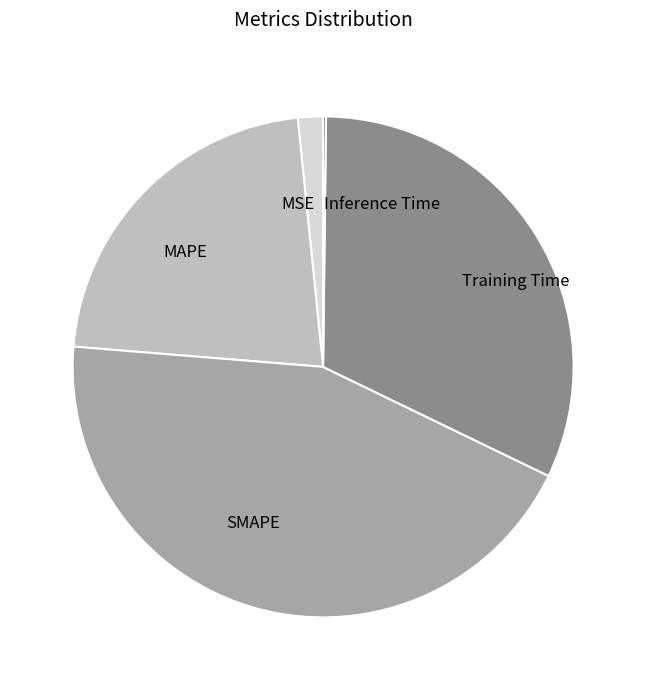

Between Training Time and SMAPE, which is larger?

SMAPE